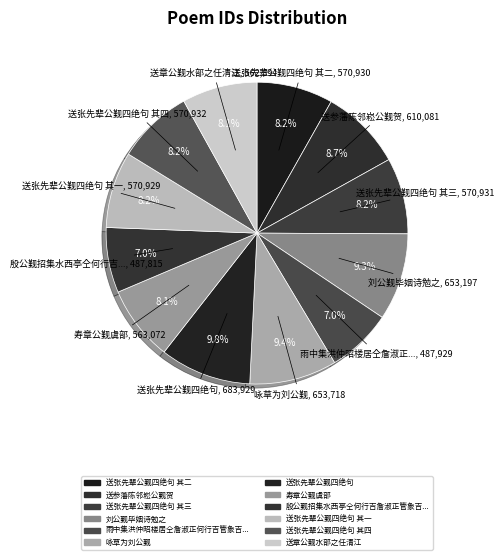

To the nearest percent, what is the average slice percentage?

8%